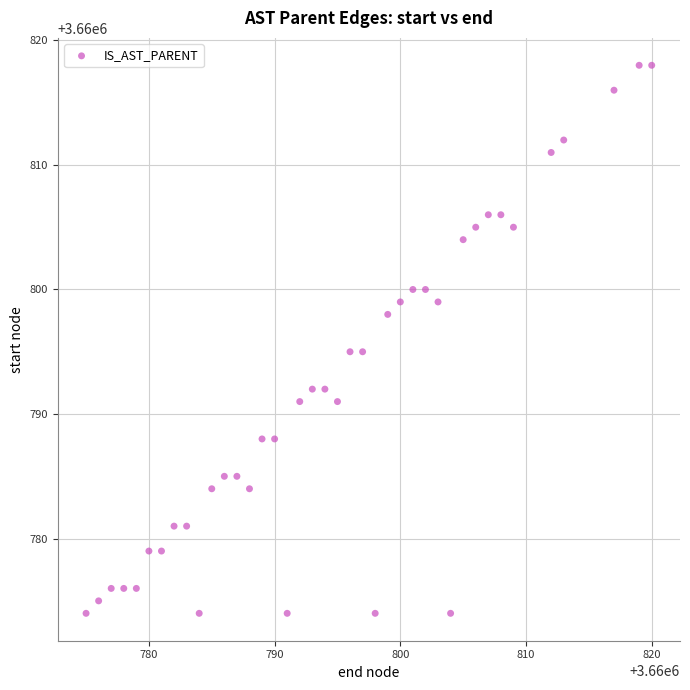

What is the range of Y values (max minus min)?

44